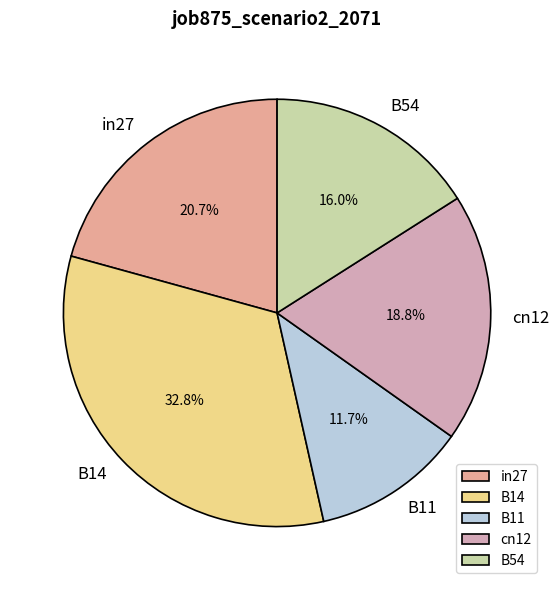

True or false: B11 accounts for 6% of the total.

False